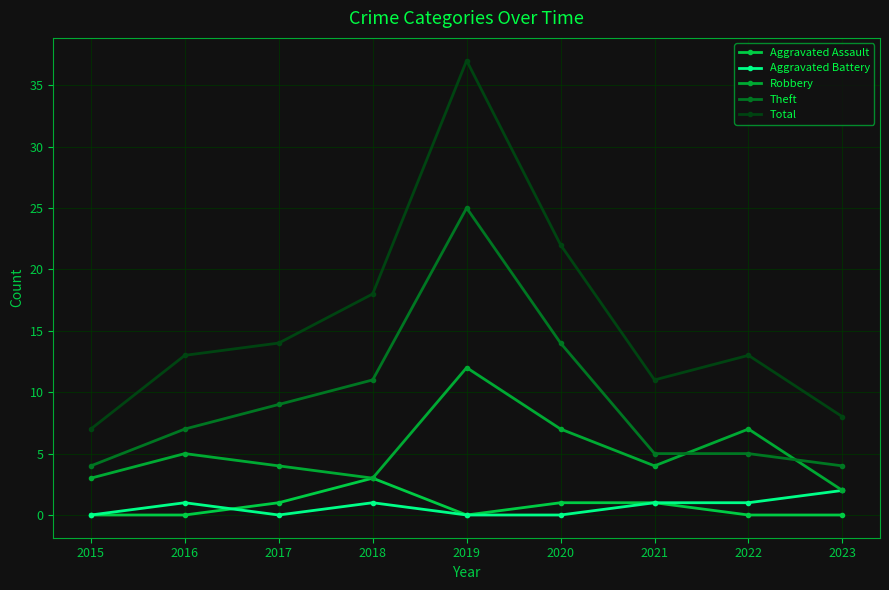

Which series has the largest total across all categories?

Total